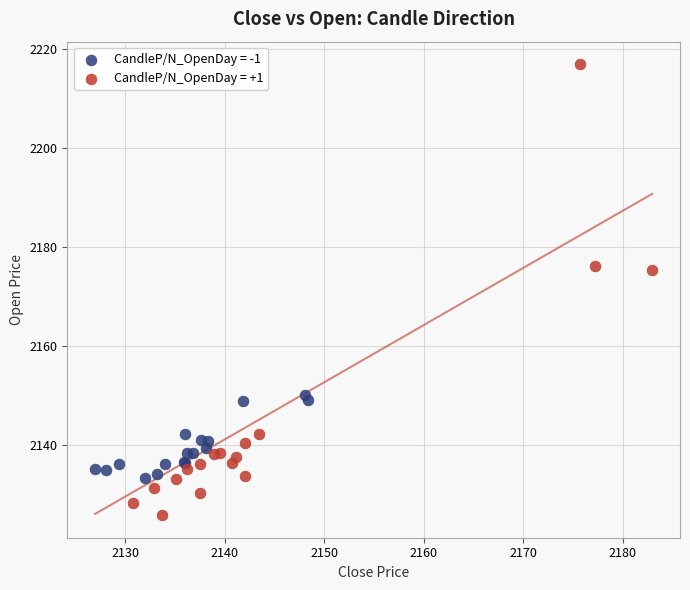

Which series contains the highest Y value?

CandleP/N_OpenDay = +1